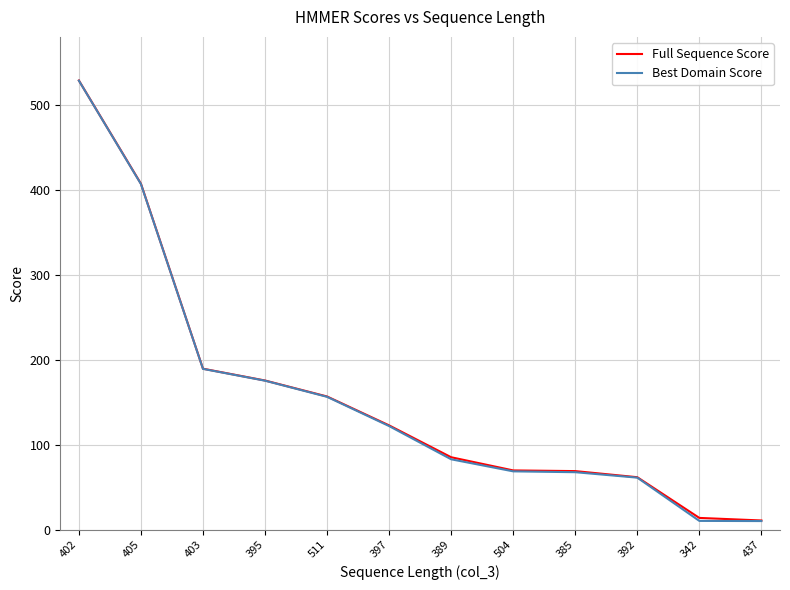

Is it true that Best Domain Score equals 313.2 at 395?

False